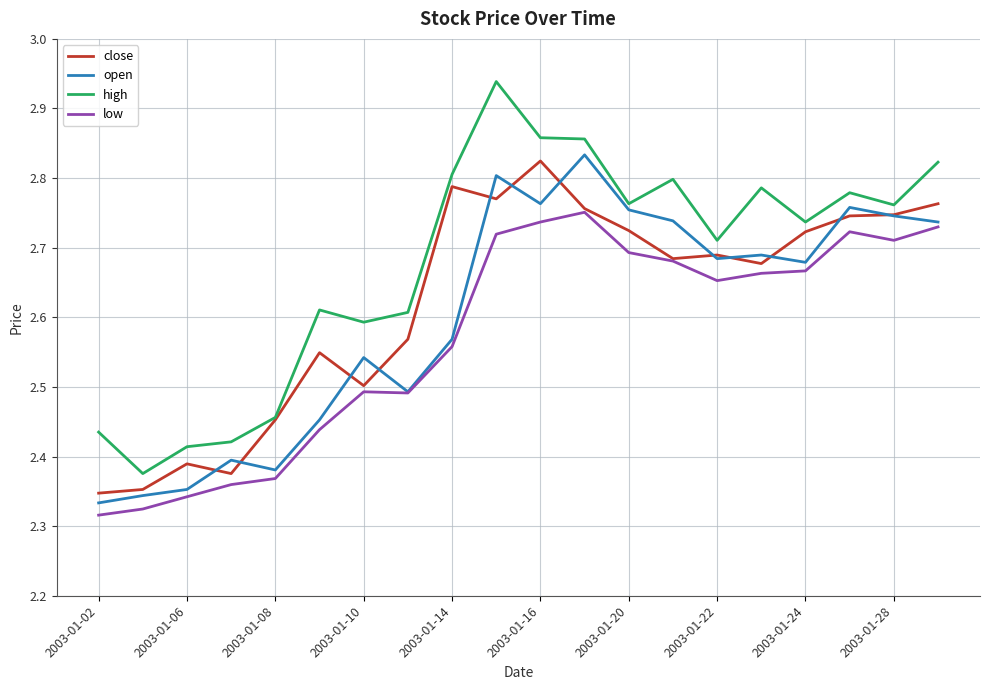

True or false: high and low cross at least once.

False